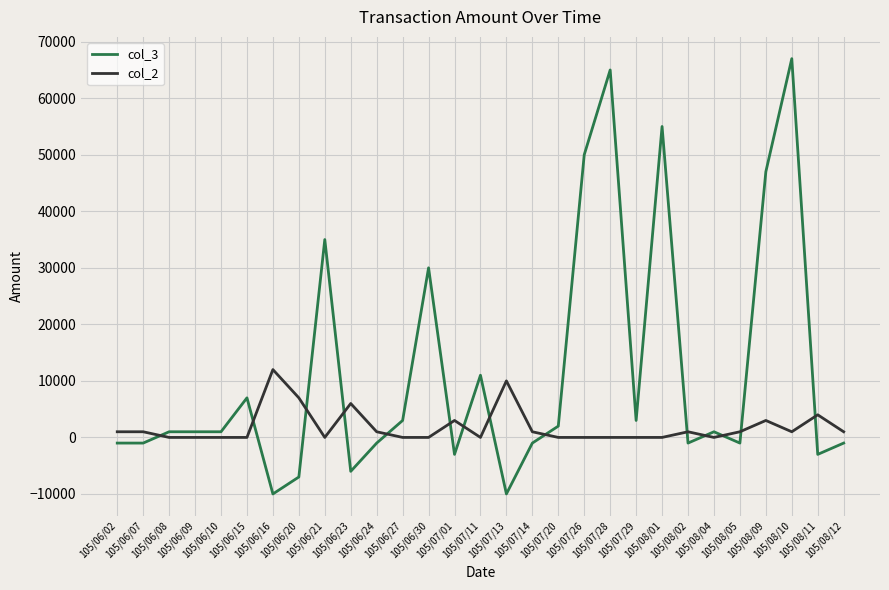

What is the sum of all col_2 values?

53000